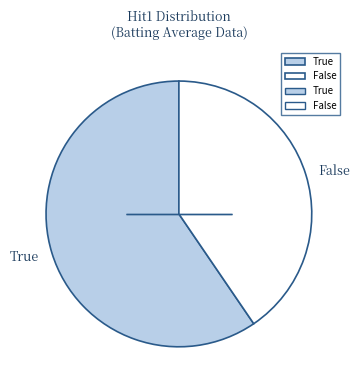

Which has a higher value, True or False?

True